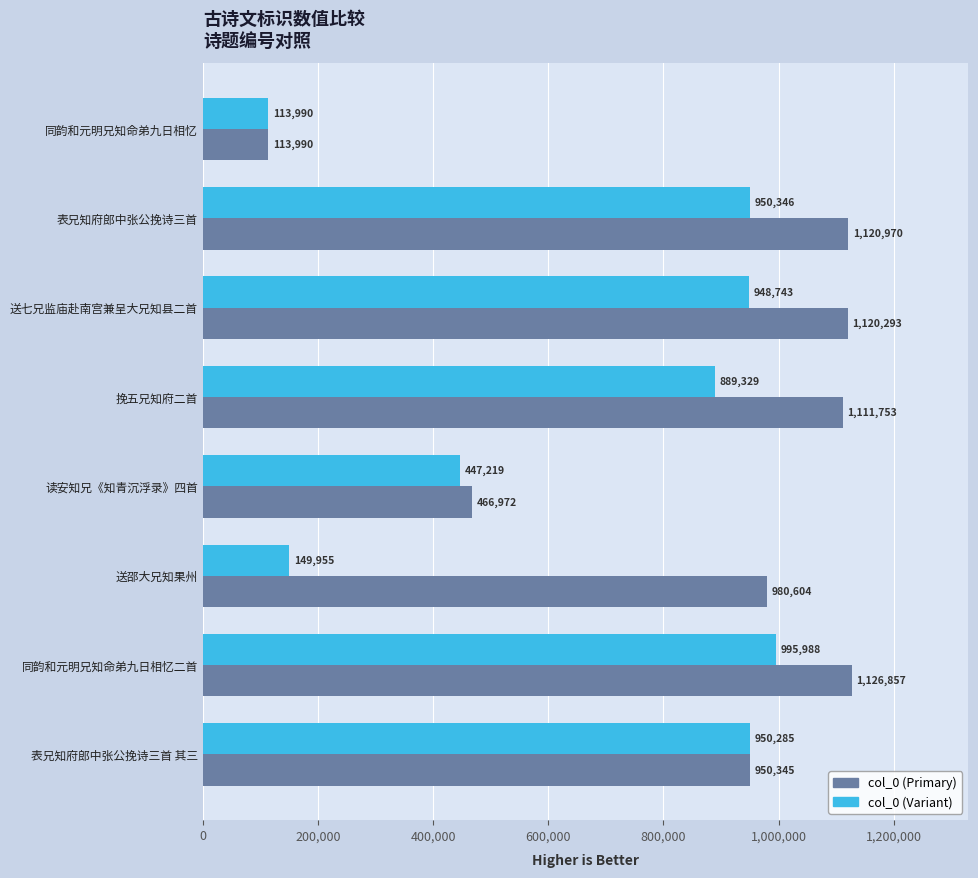

What is the maximum value shown in the chart?

1126857